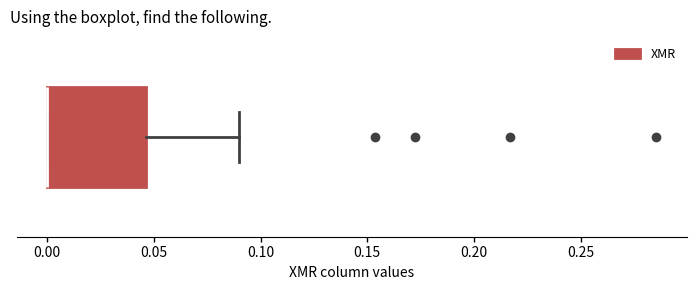

Read this box plot against the x-axis: the position of the median line, the range covered by the box, and the ends of both whiskers. The values are not printed on the chart, so give them approximately, as read against the axis.

median 0.000 (drawn on the box's left edge), box 0.000 to 0.045, whiskers 0.000 to 0.090